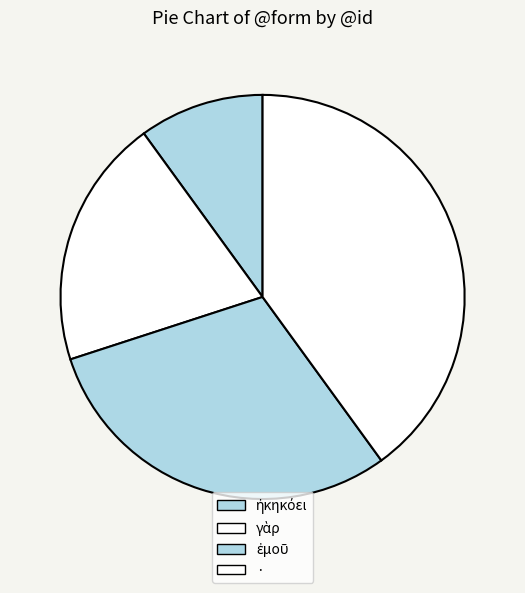

To the nearest percent, what portion does · represent?

40%